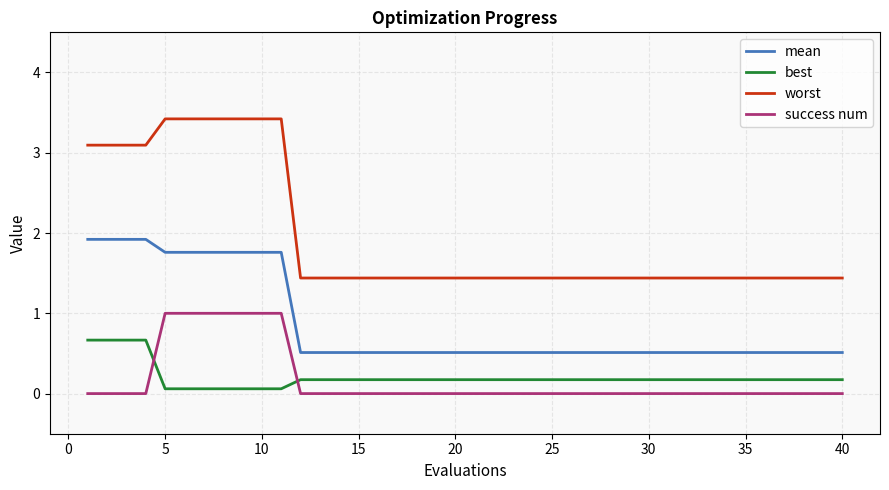

What is the difference between the maximum and minimum values in the worst series?

2.0